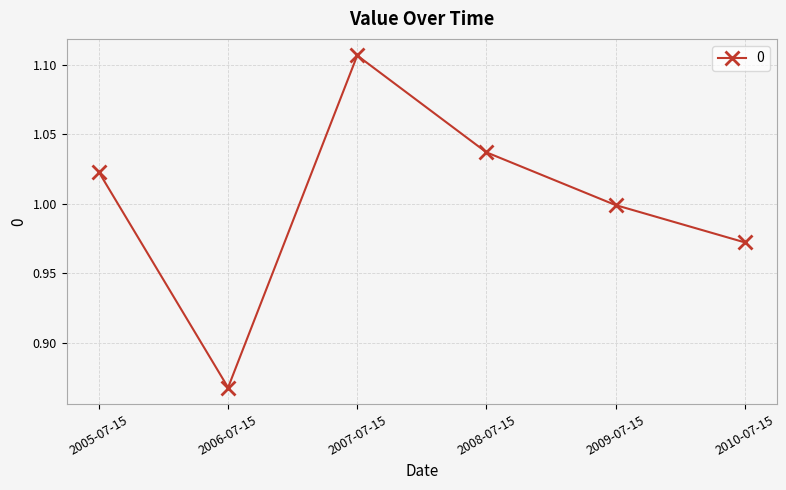

The chart shows a value of 0.5 at 2007-07-15. True or false?

False